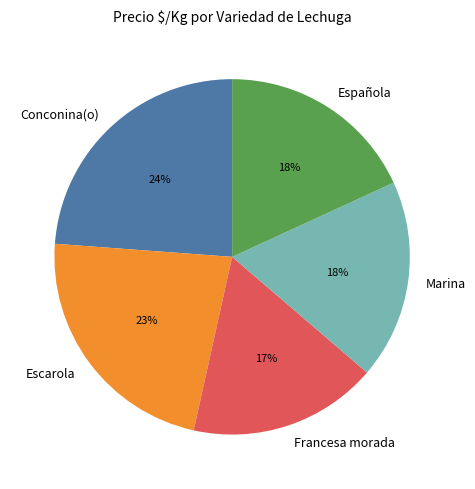

What is the ratio of the value at Francesa morada to the value at Conconina(o)?

0.7